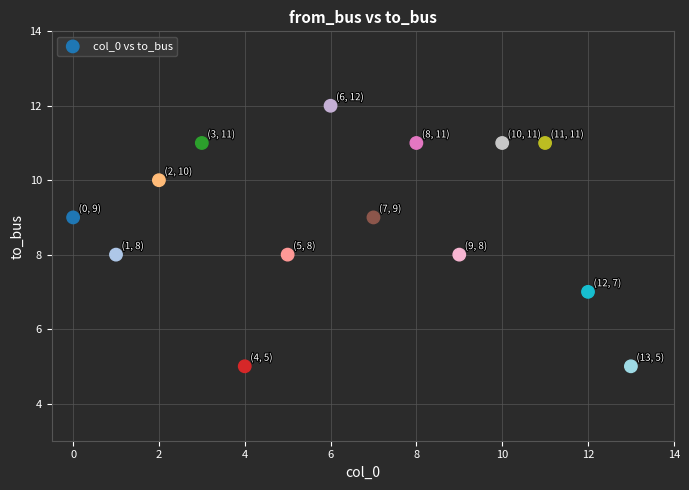

Count the number of points in this scatter plot.

14